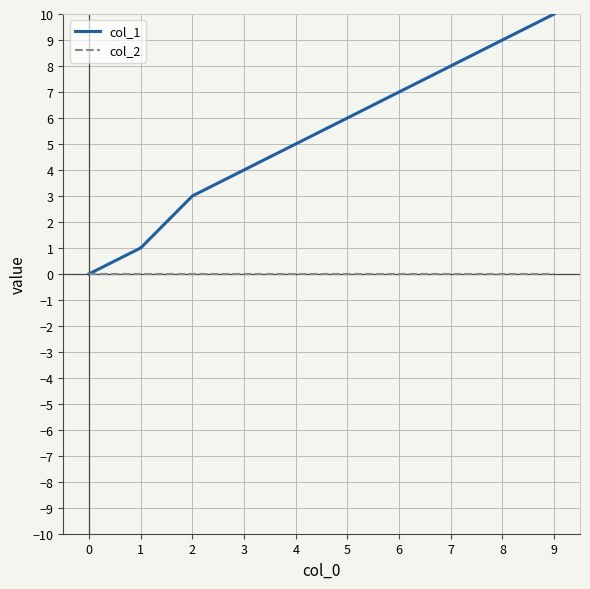

Which series has the widest spread of values?

col_1